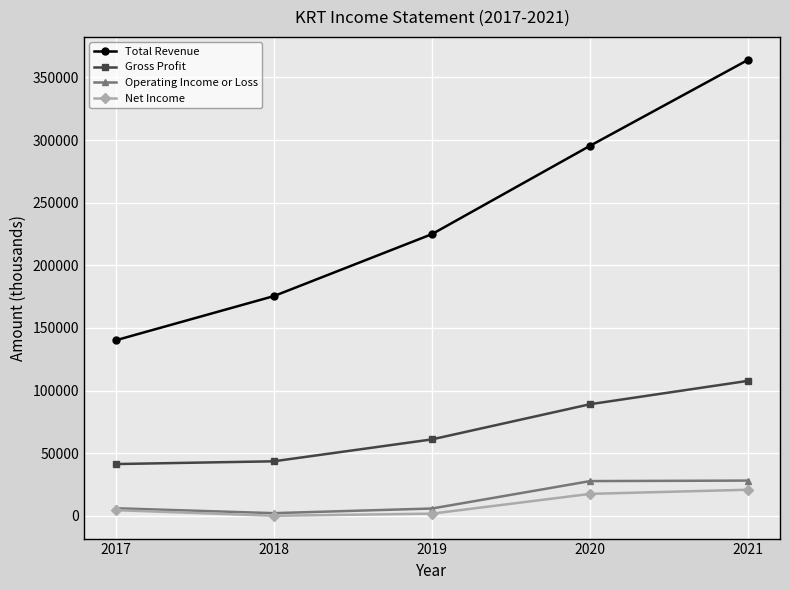

How many interior local valleys does the Operating Income or Loss series have?

1